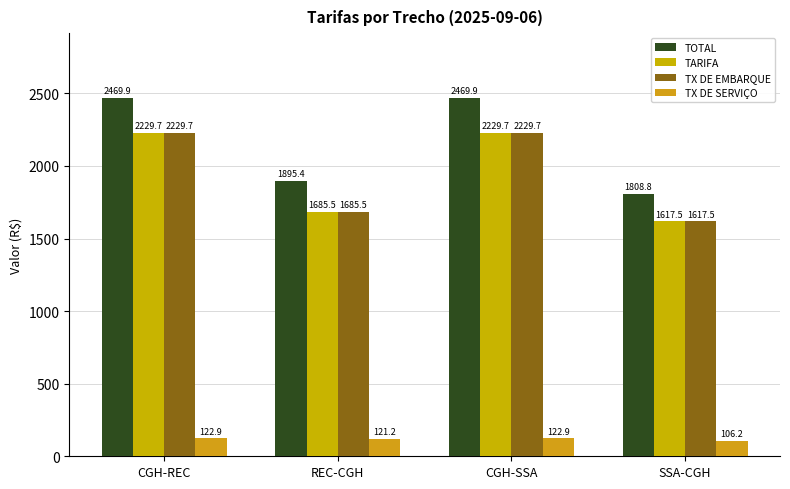

What is the value of the TOTAL bar at the 4th from the left?

1808.8